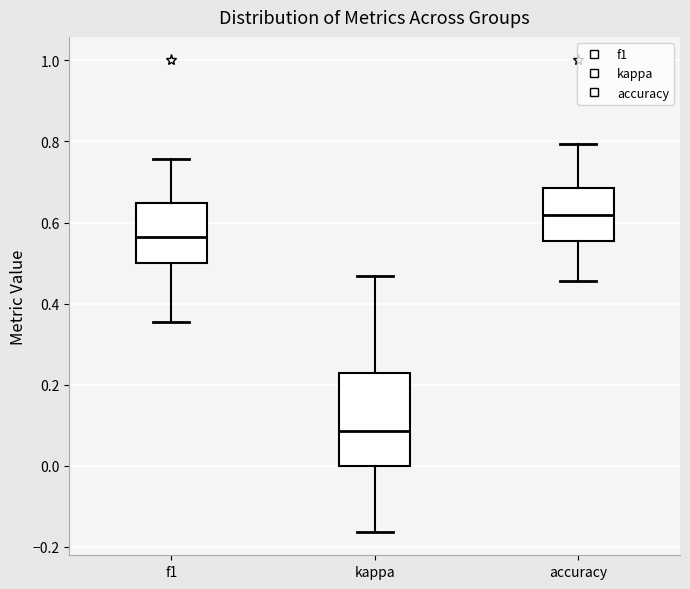

Which box has the lowest median line?

kappa